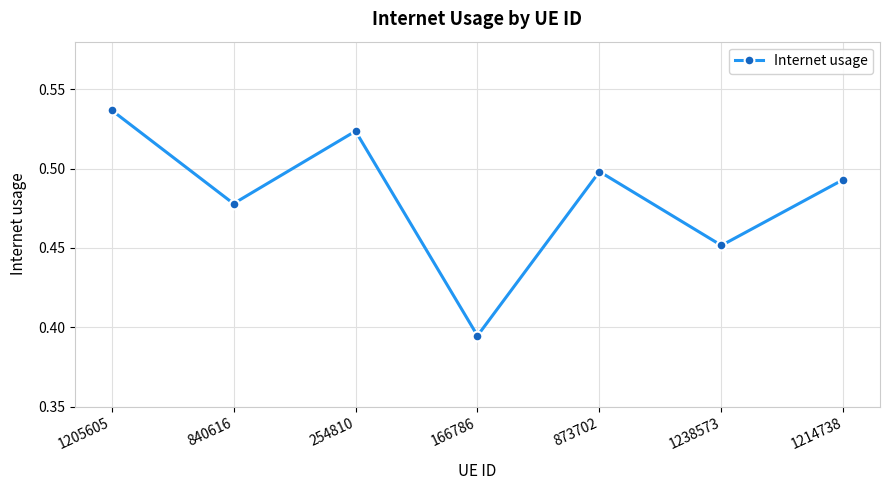

Does the chart display data point markers on the line(s)?

Yes